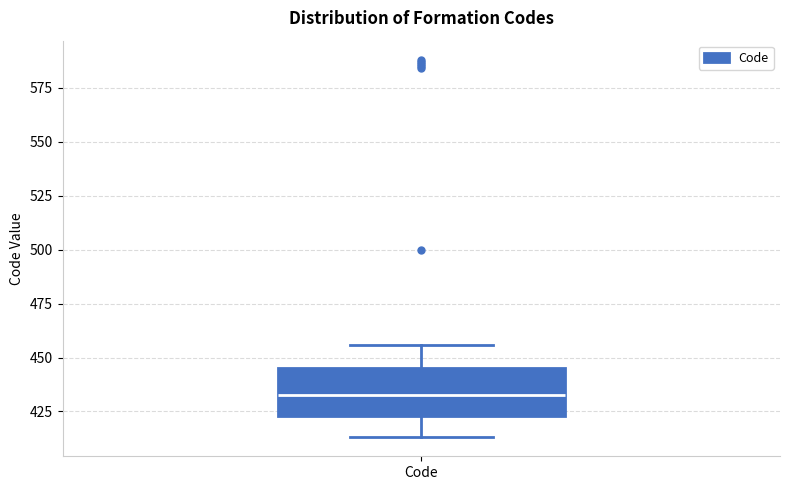

Transcribe this box plot: give where the median line is, the range the box spans, and where the two whiskers end, as read against the y-axis. The values are not printed on the chart, so give them approximately, as read against the axis.

median 435, box 425 to 445, whiskers 415 to 455